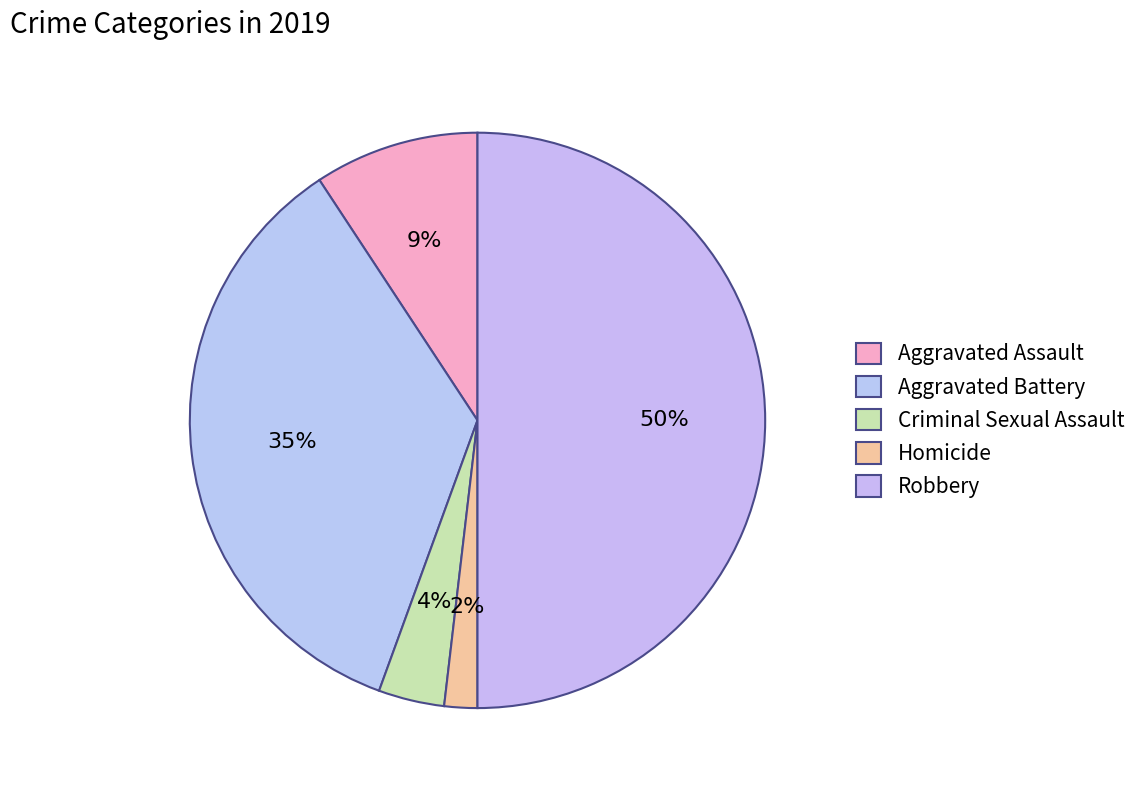

Which slice is the largest?

Robbery